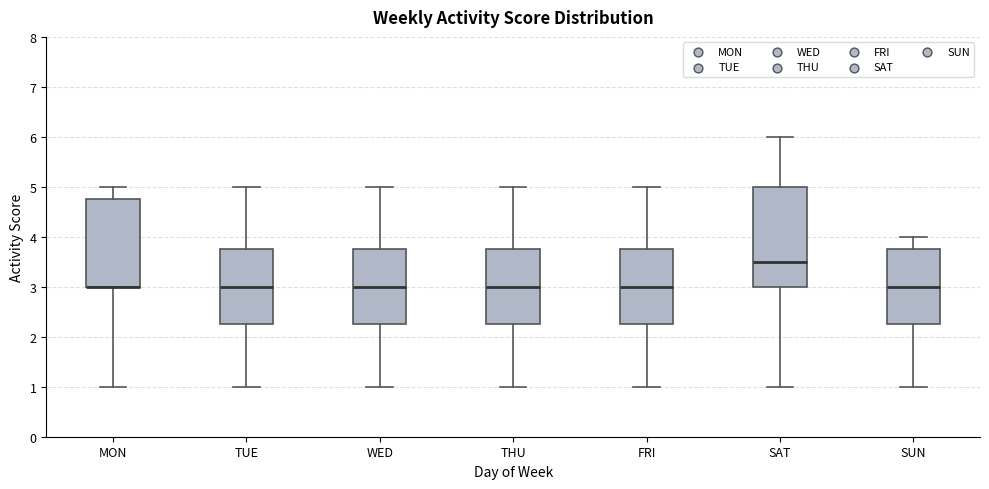

Reading left to right, transcribe this box plot: for each box, give where its median line is, the range the box spans, and where its two whiskers end, as read against the y-axis. The values are not printed on the chart, so give them approximately, as read against the axis.

MON: median 3.0 (drawn on the box's lower edge), box 3.0 to 4.8, whiskers 1.0 to 5.0
TUE: median 3.0, box 2.3 to 3.8, whiskers 1.0 to 5.0
WED: median 3.0, box 2.3 to 3.8, whiskers 1.0 to 5.0
THU: median 3.0, box 2.3 to 3.8, whiskers 1.0 to 5.0
FRI: median 3.0, box 2.3 to 3.8, whiskers 1.0 to 5.0
SAT: median 3.5, box 3.0 to 5.0, whiskers 1.0 to 6.0
SUN: median 3.0, box 2.3 to 3.8, whiskers 1.0 to 4.0